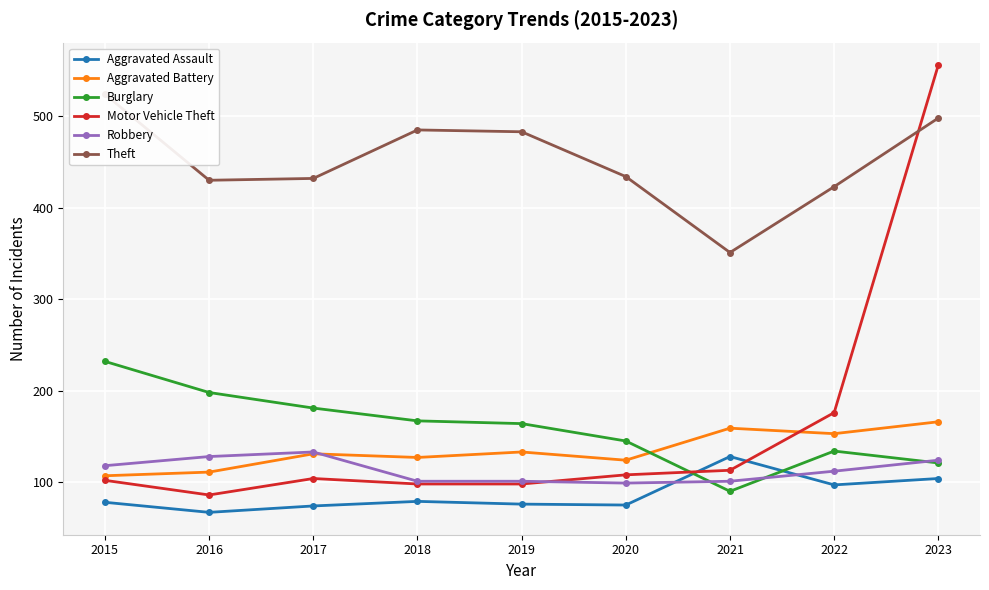

True or false: Theft and Aggravated Battery intersect in this chart.

False